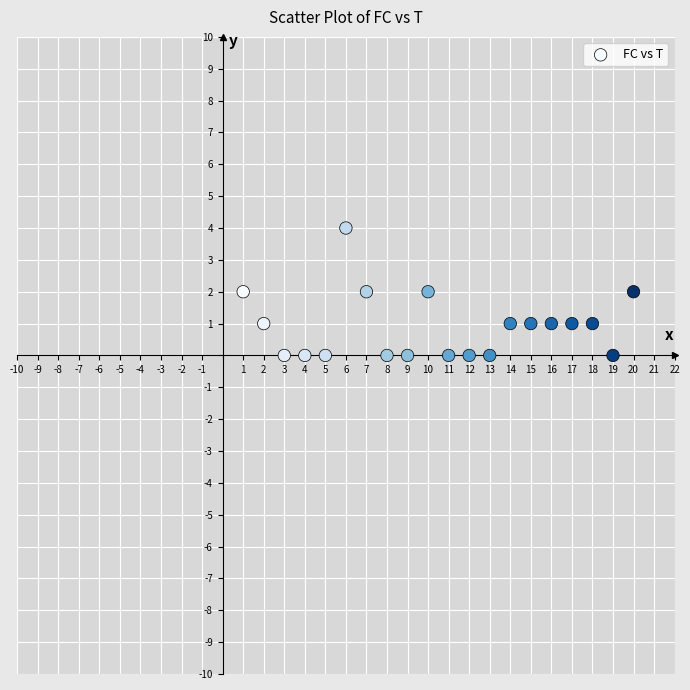

What is the range of Y values (max minus min)?

4